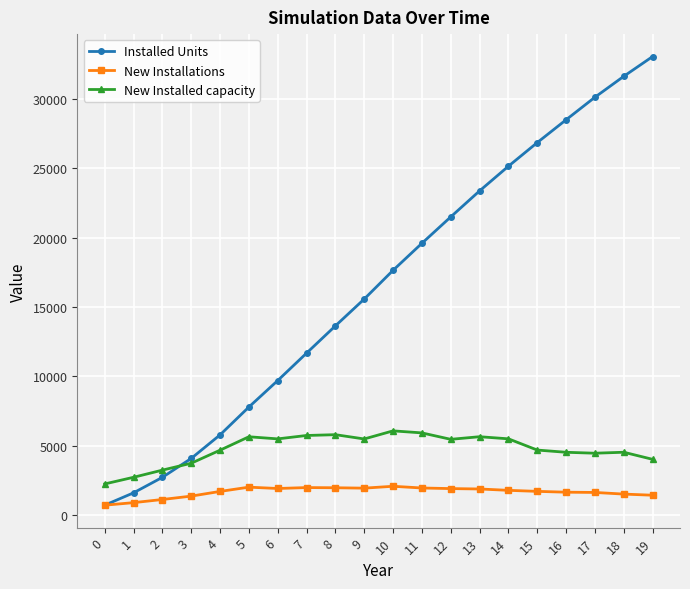

Between which two adjacent categories do New Installed capacity and Installed Units first intersect?

2 and 3